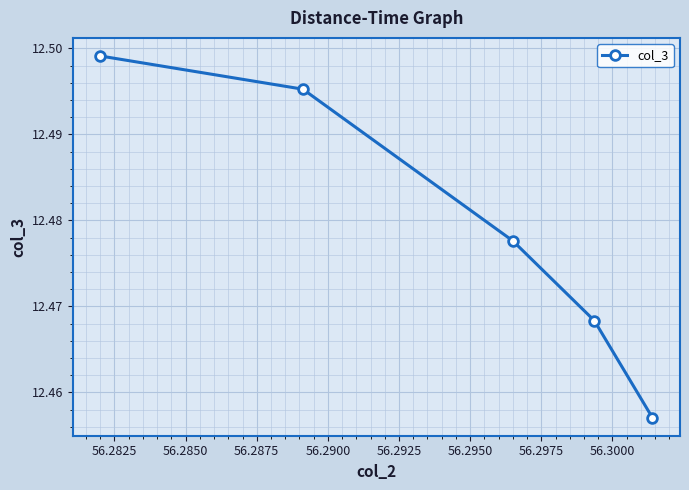

Count the values in the range 12 to 13.

5